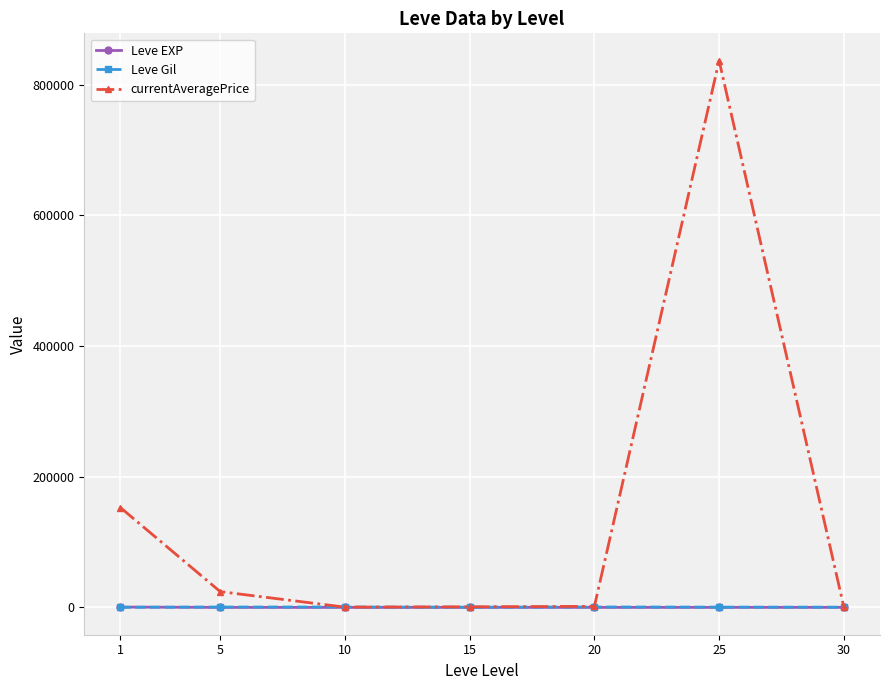

True or false: Leve Gil has more than 0 interior local peaks.

True